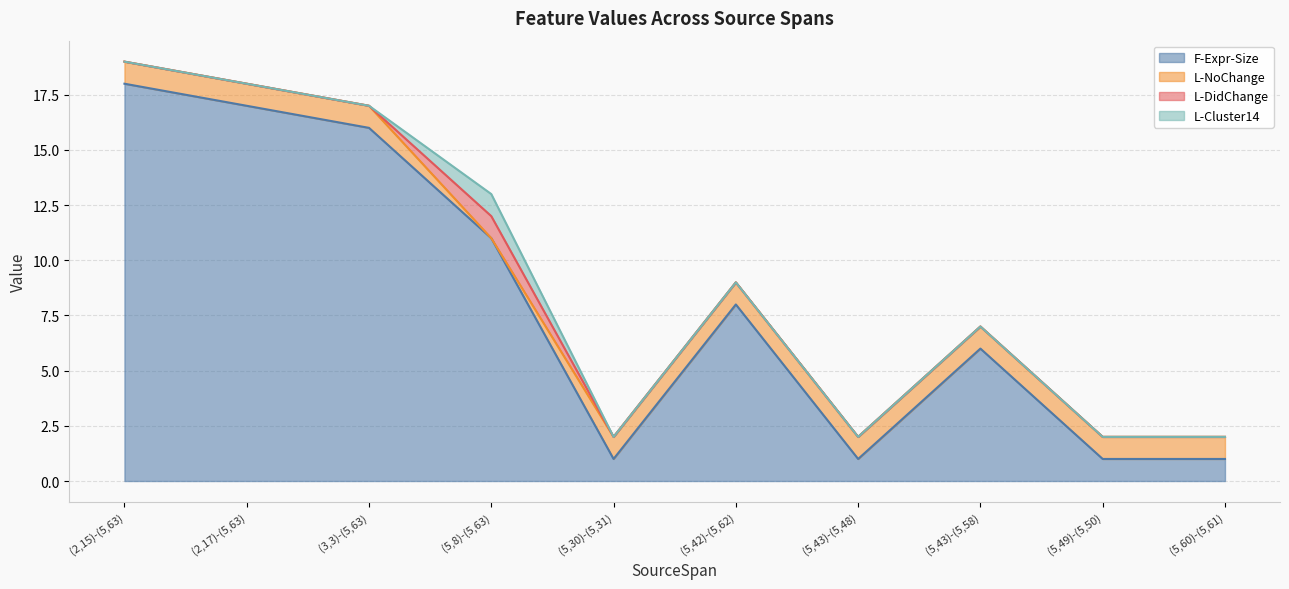

What position from the left is (3,3)-(5,63)?

3